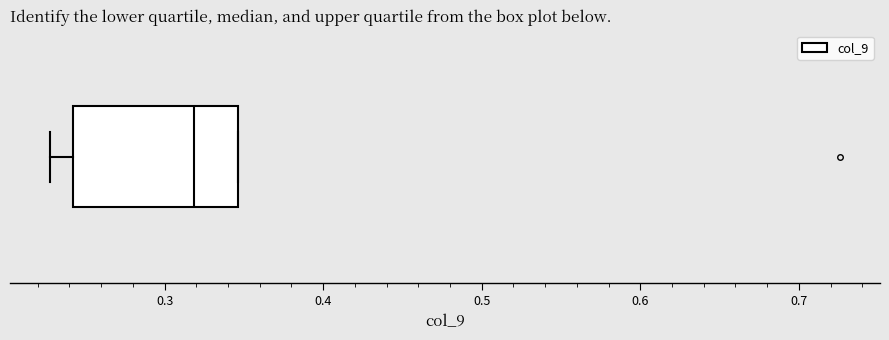

Read this box plot against the x-axis: the position of the median line, the range covered by the box, and the ends of both whiskers. The values are not printed on the chart, so give them approximately, as read against the axis.

median 0.32, box 0.24 to 0.35, whiskers 0.23 to 0.35